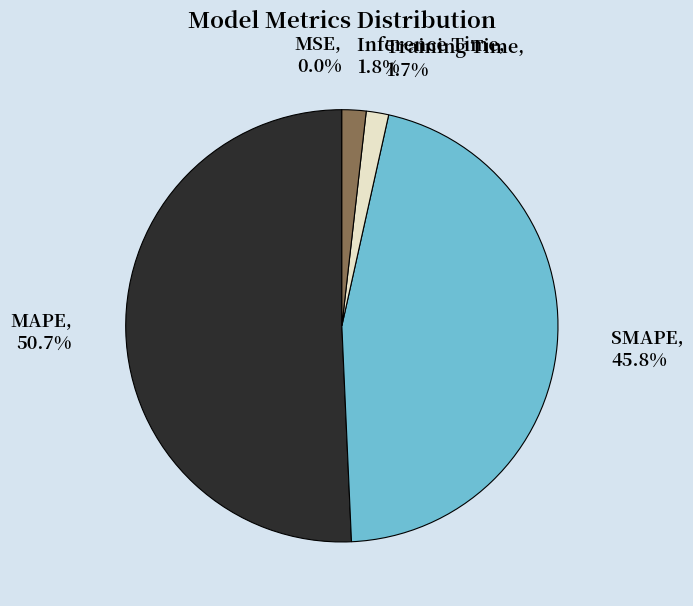

What is the largest slice in the pie chart?

MAPE